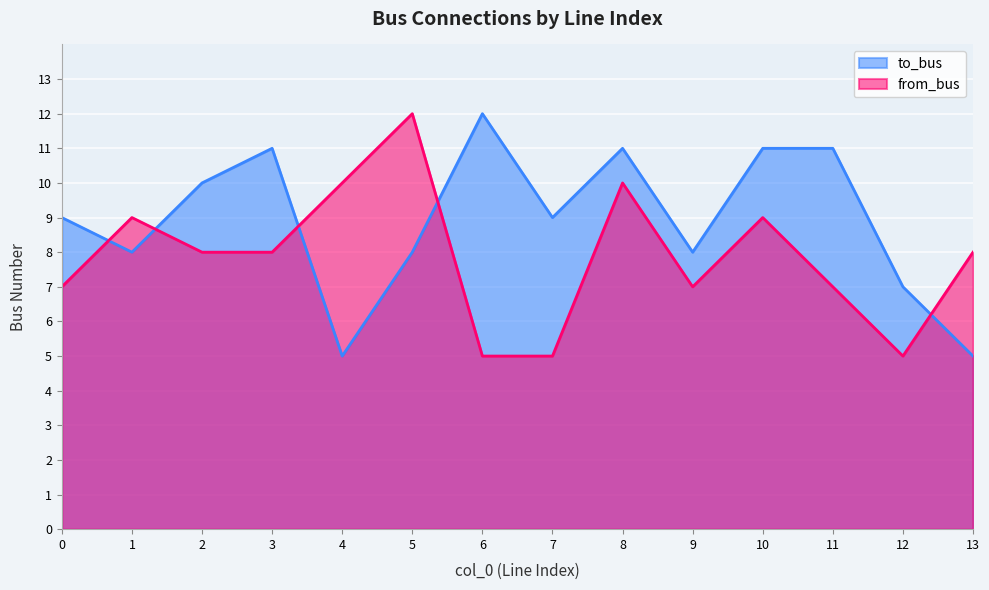

Reading right to left, what are all the values shown in this chart?

to_bus: 5	7	11	11	8	11	9	12	8	5	11	10	8	9
from_bus: 8	5	7	9	7	10	5	5	12	10	8	8	9	7